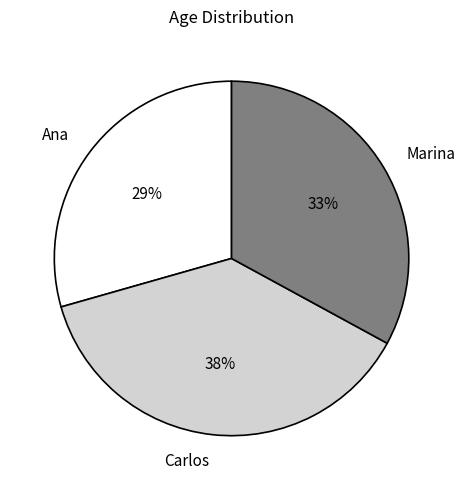

Rank the categories by value from lowest to highest.

Ana, Marina, Carlos